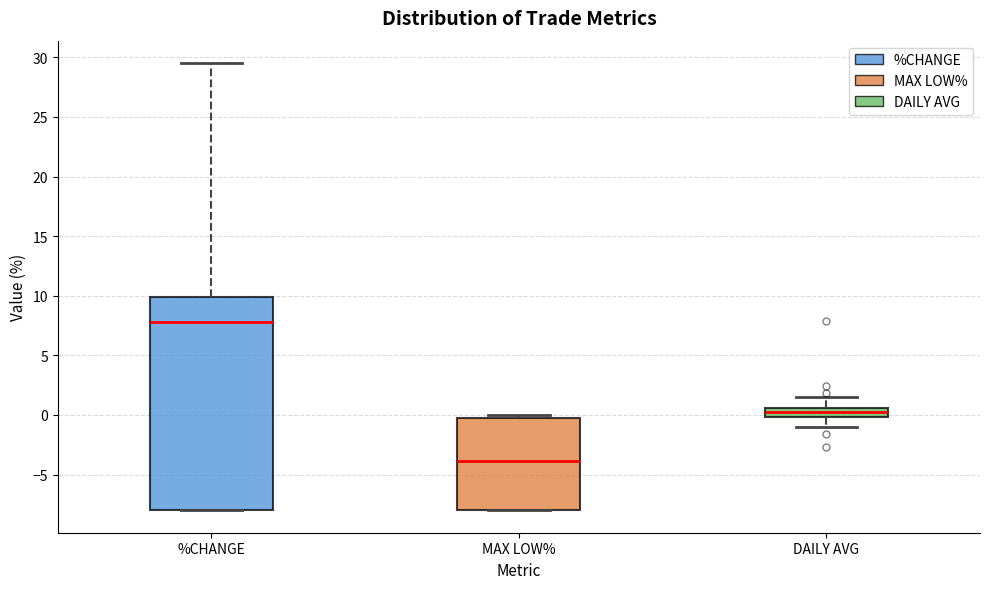

Where does the median line of the box for %CHANGE sit on the y-axis? The values are not printed on the chart, so give them approximately, as read against the axis.

8.0